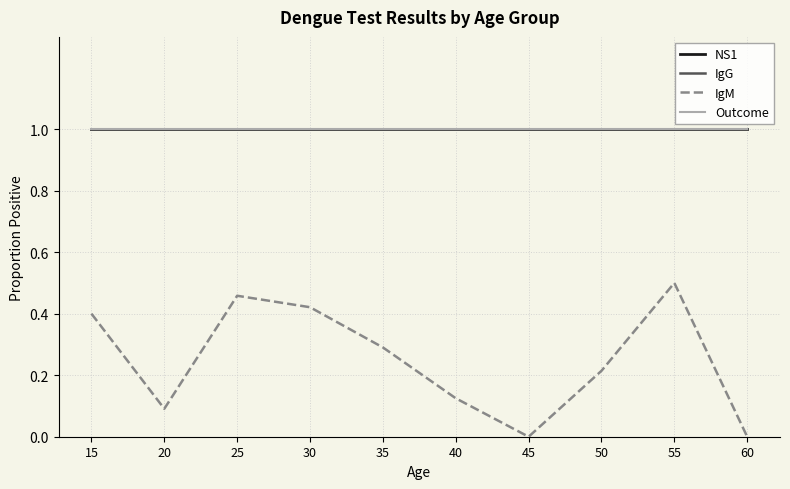

What is the spread (max minus min) of values at 45?

1.0